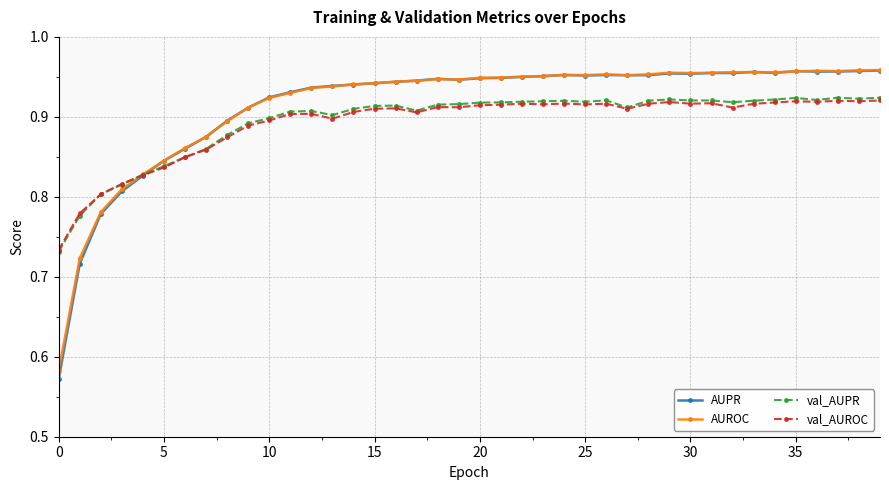

True or false: val_AUPR has more than 1 interior local peaks.

True